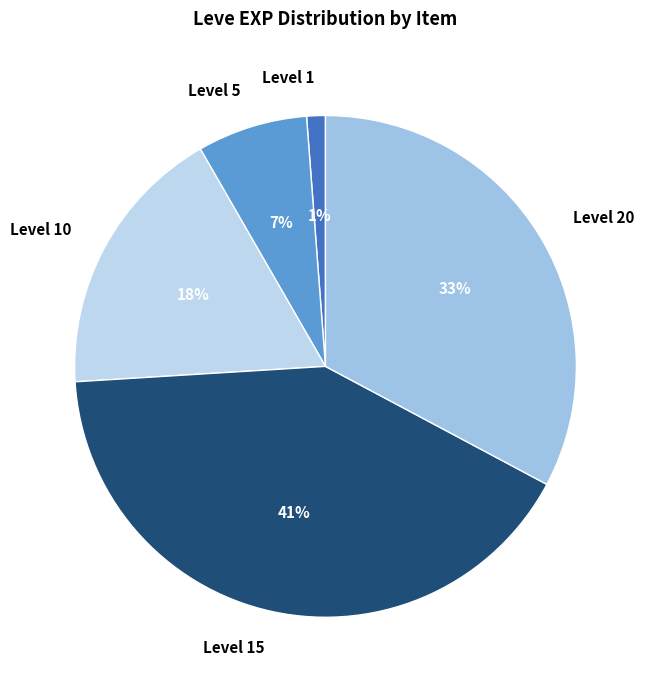

To the nearest percent, what is the difference between the largest and smallest slice percentages?

40%